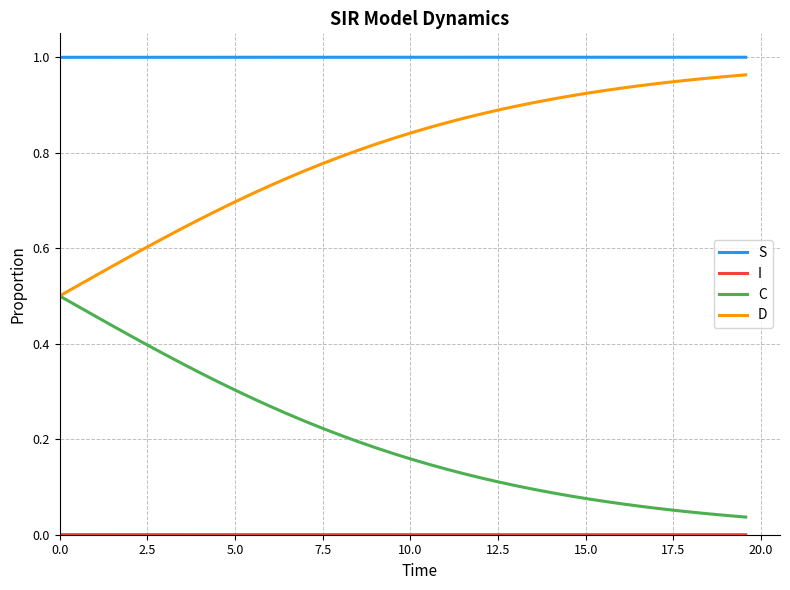

Which series has the largest total across all categories?

S